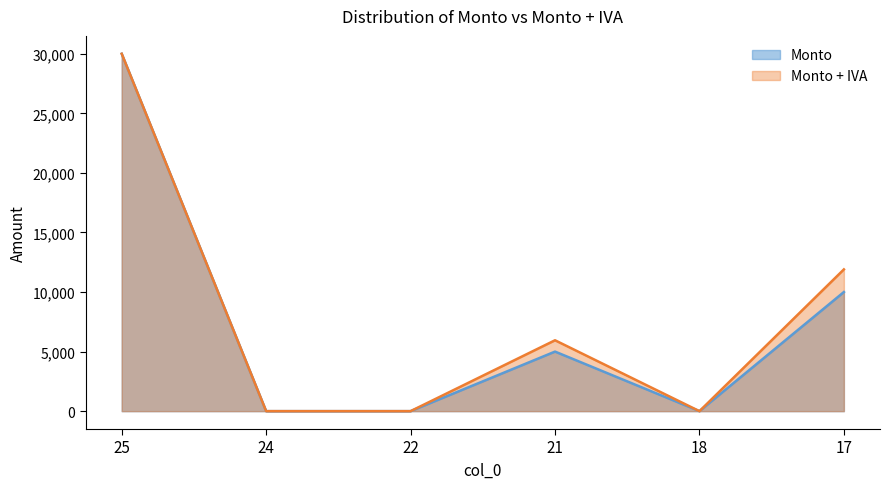

Does the chart display data point markers on the line(s)?

No